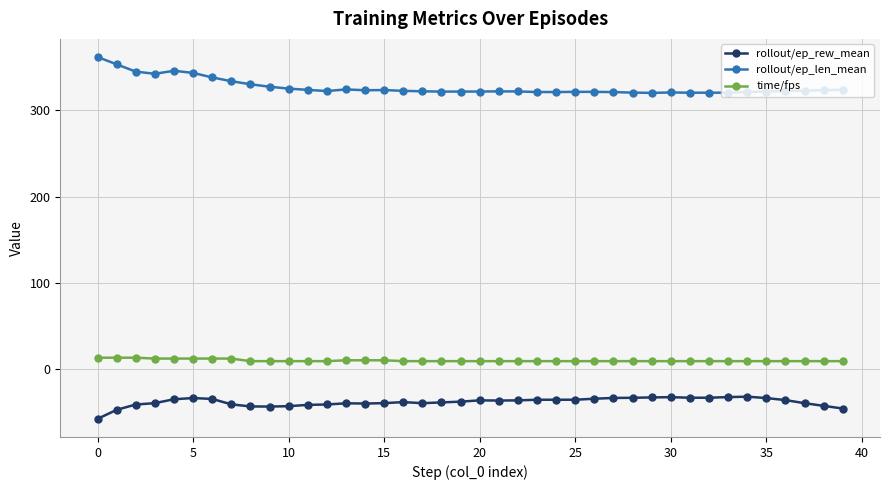

What is the minimum value shown in the chart?

-58.0